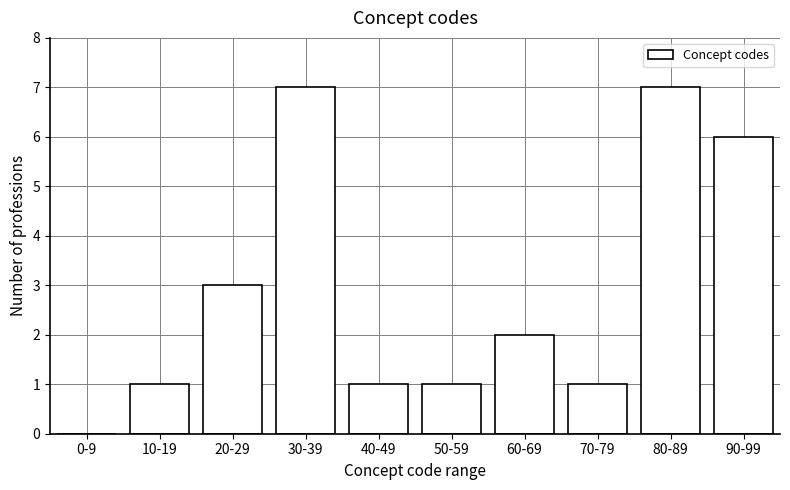

Reading left to right, transcribe all the data shown in this chart.

0-9=0	10-19=1	20-29=3	30-39=7	40-49=1	50-59=1	60-69=2	70-79=1	80-89=7	90-99=6